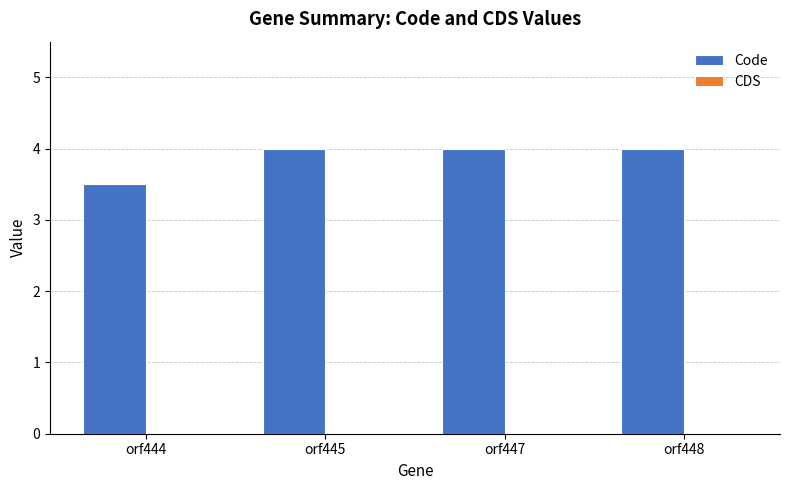

True or false: the data shows 6.1 at orf448.

False